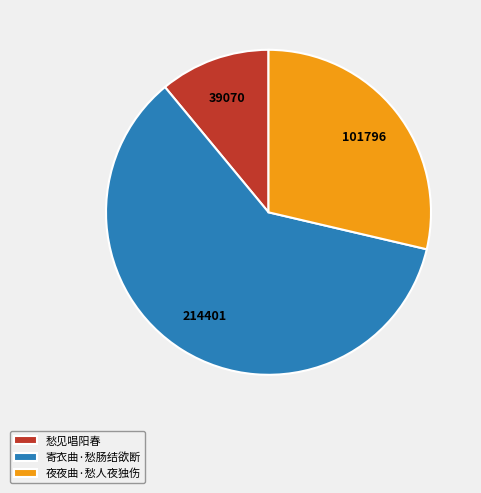

How many slices are in this pie chart?

3